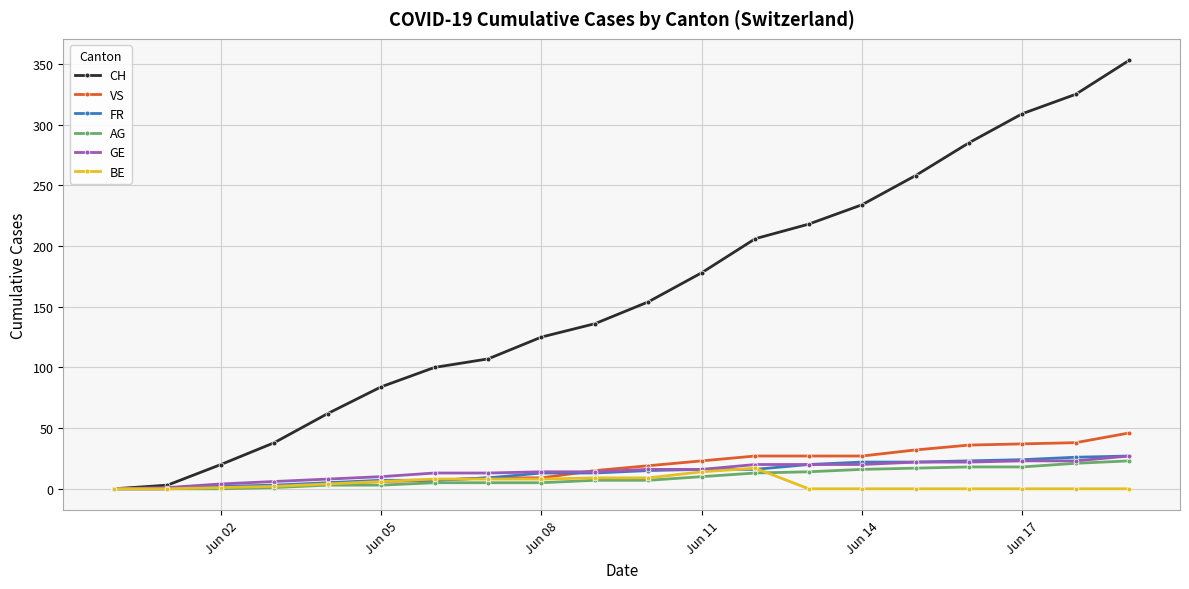

Which series has the largest total across all categories?

CH